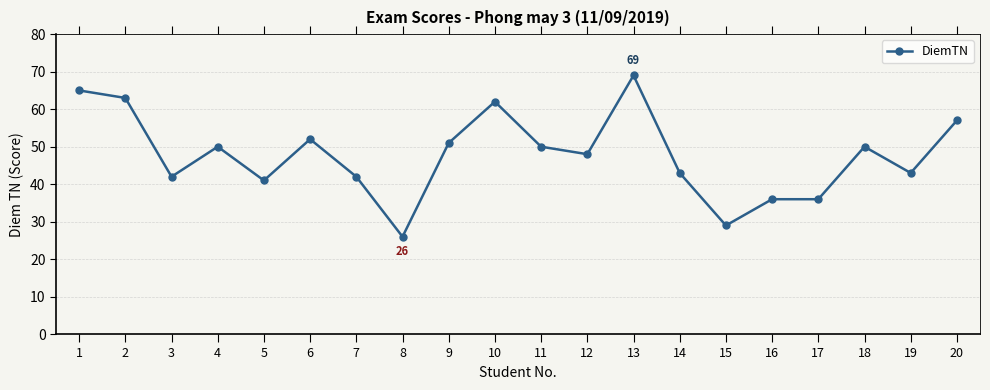

What value does the data have at 20?

57